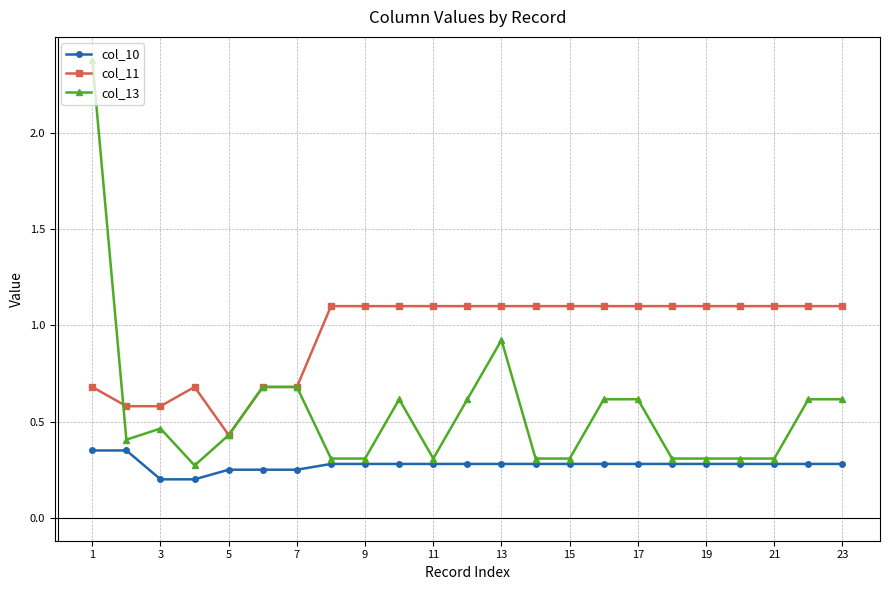

True or false: col_11 and col_10 cross at least once.

False